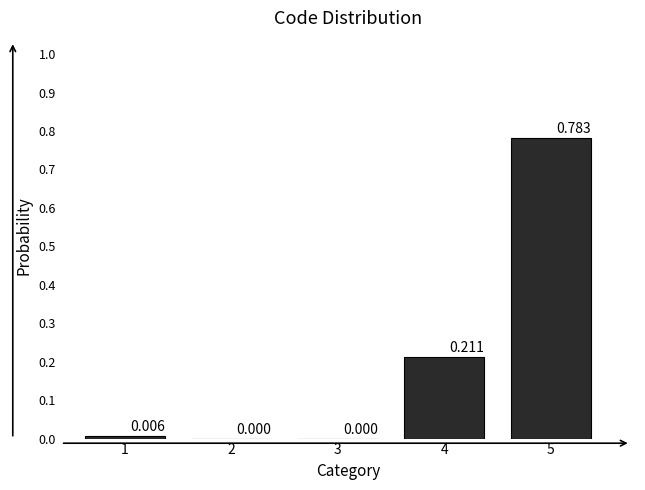

How many categories are shown in the chart?

5